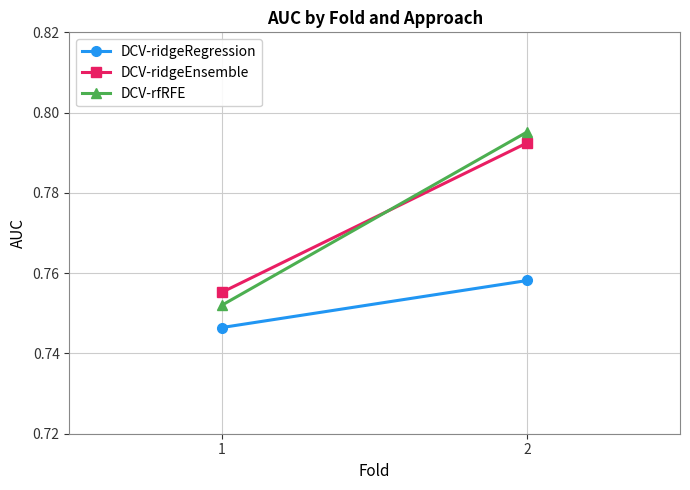

Is it true that DCV-ridgeRegression equals 0.4 at 2?

False